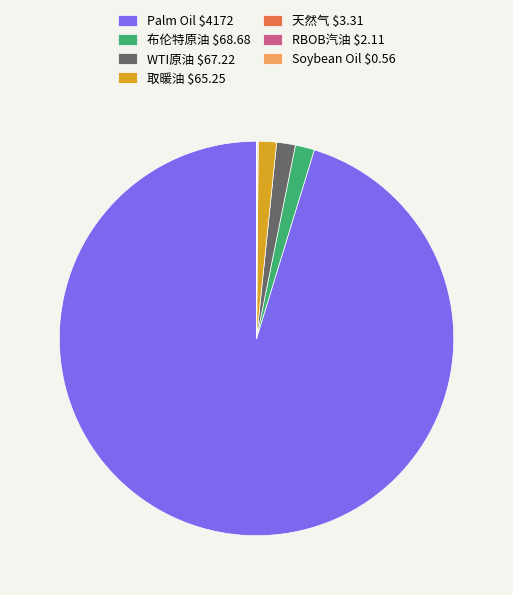

Is there any slice that represents more than half of the pie?

Yes